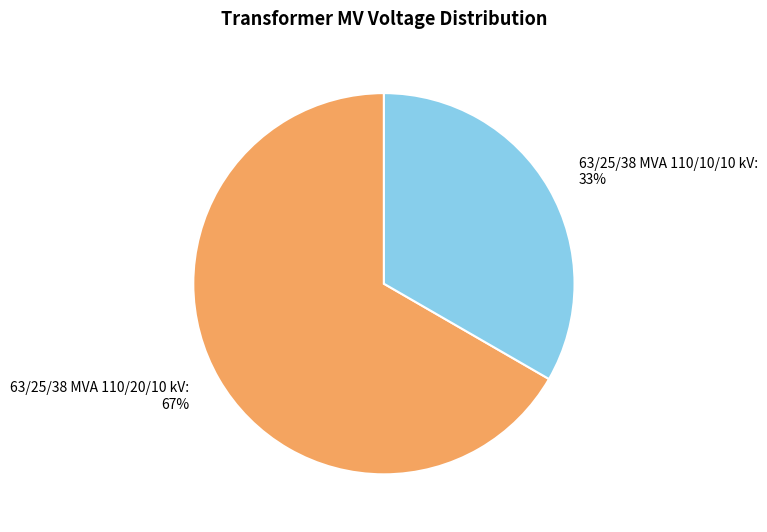

Which slice is the smallest?

63/25/38 MVA 110/10/10 kV